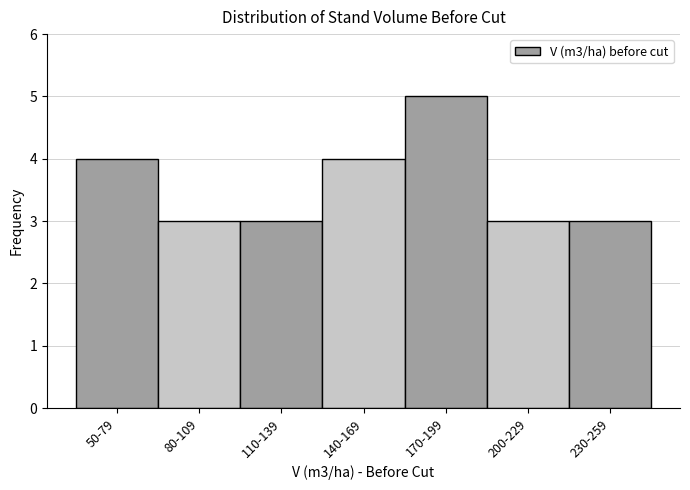

Reading left to right, transcribe all the data shown in this chart.

50-79=4	80-109=3	110-139=3	140-169=4	170-199=5	200-229=3	230-259=3